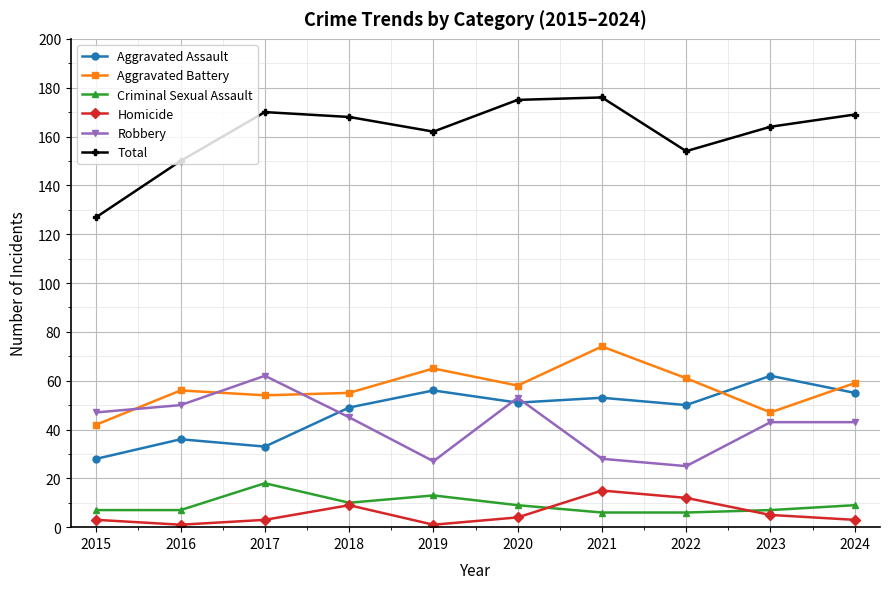

Reading right to left, extract all data points from this chart.

Aggravated Assault: 2024=55	2023=62	2022=50	2021=53	2020=51	2019=56	2018=49	2017=33	2016=36	2015=28
Aggravated Battery: 2024=59	2023=47	2022=61	2021=74	2020=58	2019=65	2018=55	2017=54	2016=56	2015=42
Criminal Sexual Assault: 2024=9	2023=7	2022=6	2021=6	2020=9	2019=13	2018=10	2017=18	2016=7	2015=7
Homicide: 2024=3	2023=5	2022=12	2021=15	2020=4	2019=1	2018=9	2017=3	2016=1	2015=3
Robbery: 2024=43	2023=43	2022=25	2021=28	2020=53	2019=27	2018=45	2017=62	2016=50	2015=47
Total: 2024=169	2023=164	2022=154	2021=176	2020=175	2019=162	2018=168	2017=170	2016=150	2015=127